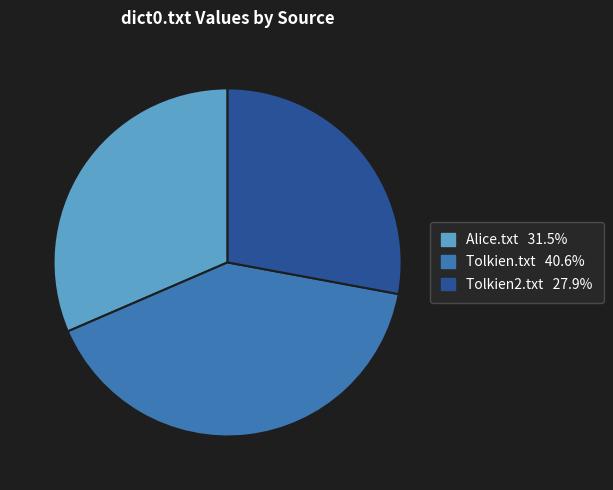

How many slices are in this pie chart?

3